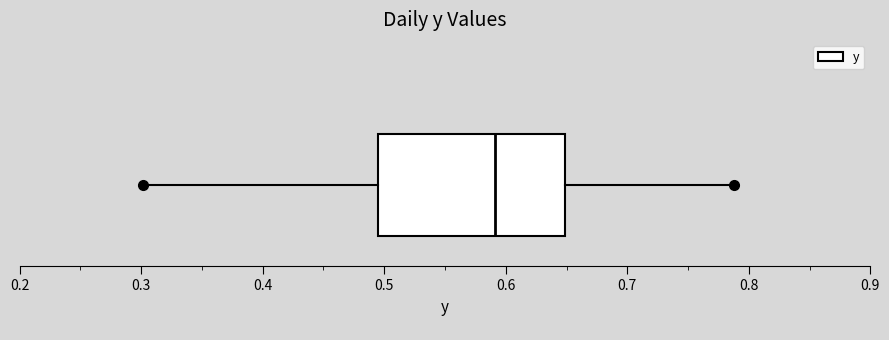

Read this box plot against the x-axis: the position of the median line, the range covered by the box, and the ends of both whiskers. The values are not printed on the chart, so give them approximately, as read against the axis.

median 0.59, box 0.49 to 0.65, whiskers 0.30 to 0.79